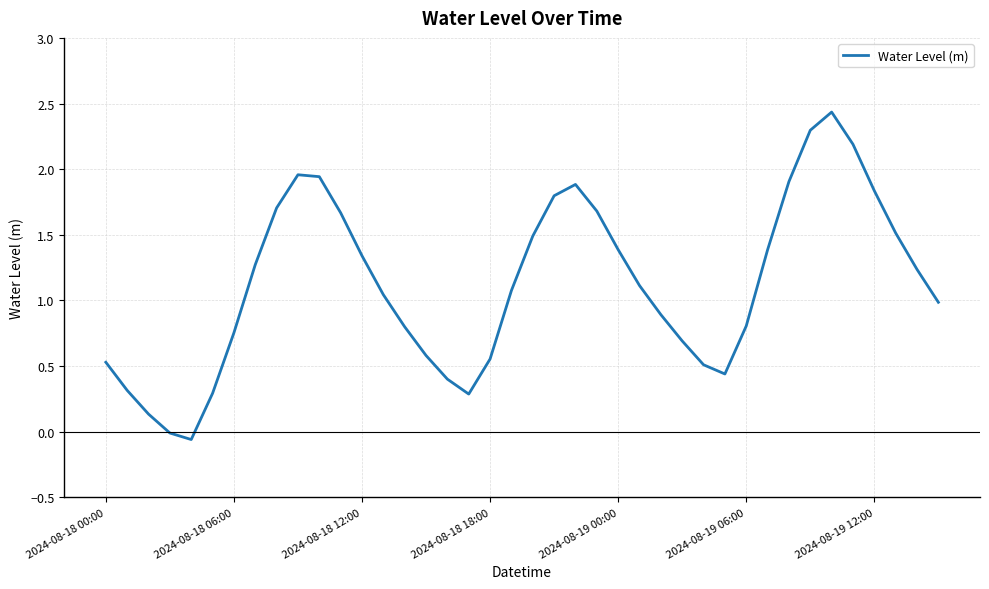

What is the maximum value shown in the chart?

2.4